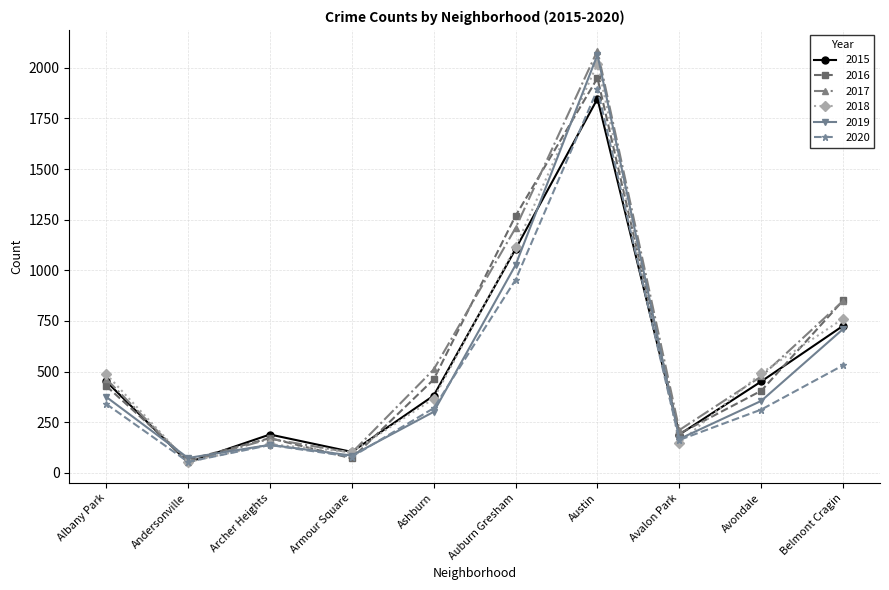

Which series has the widest spread of values?

2017